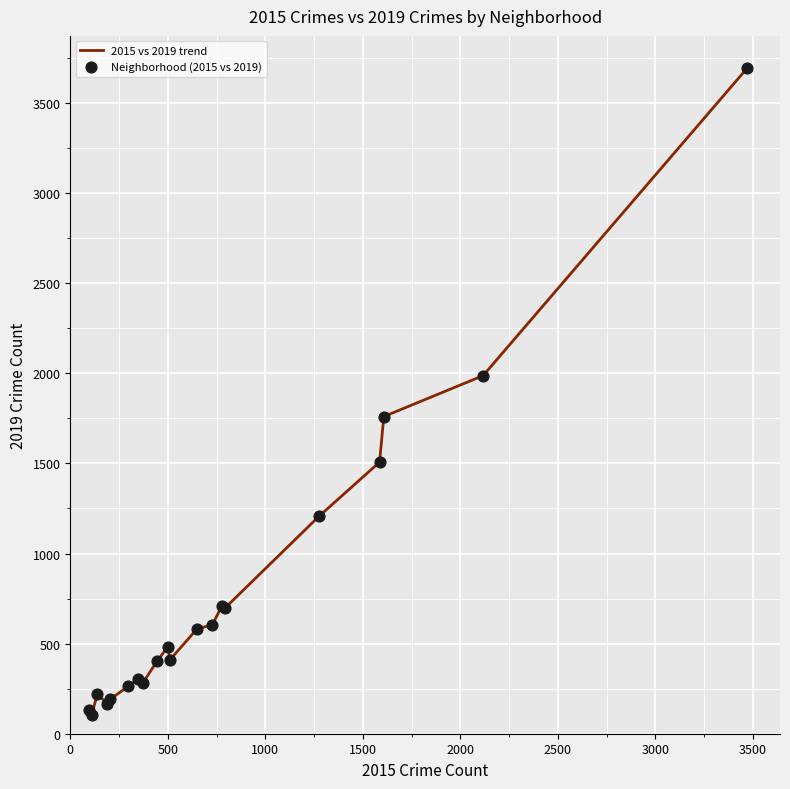

What is the difference between the maximum and minimum values?

3587